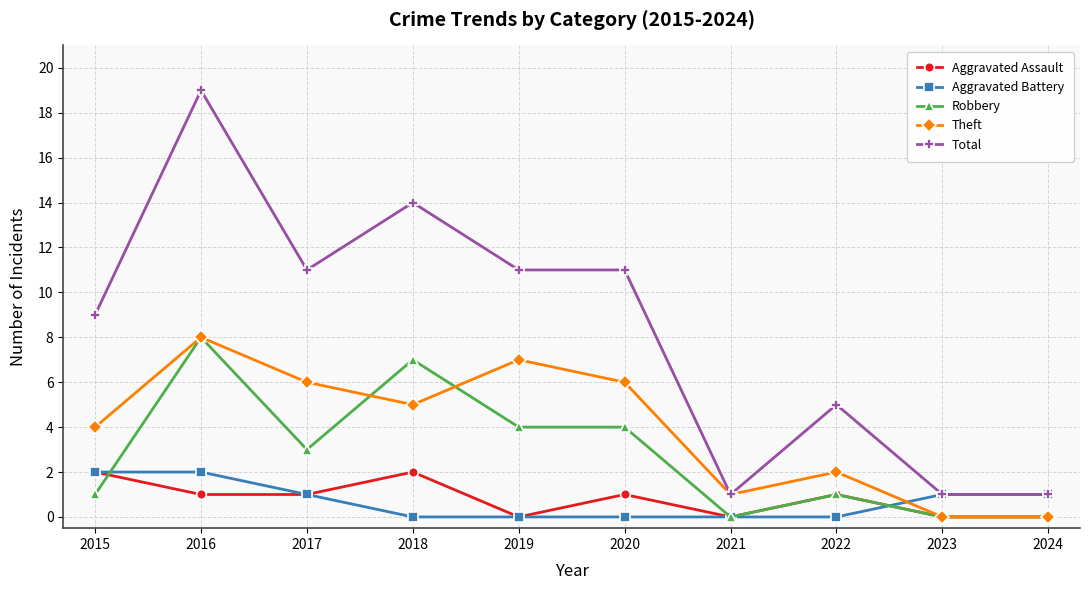

True or false: Theft has a value of 2 at 2016.

False